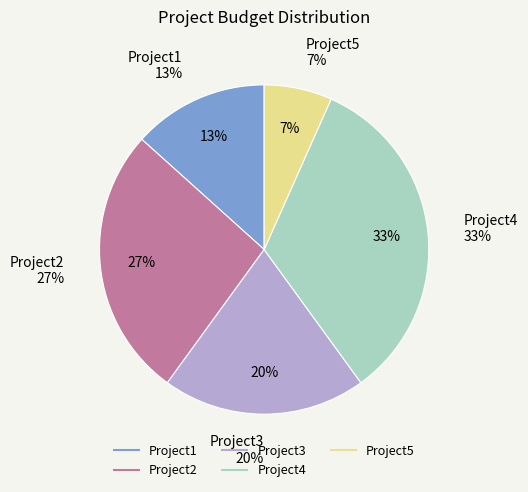

To the nearest percent, what percentage of the pie is Project4?

33%